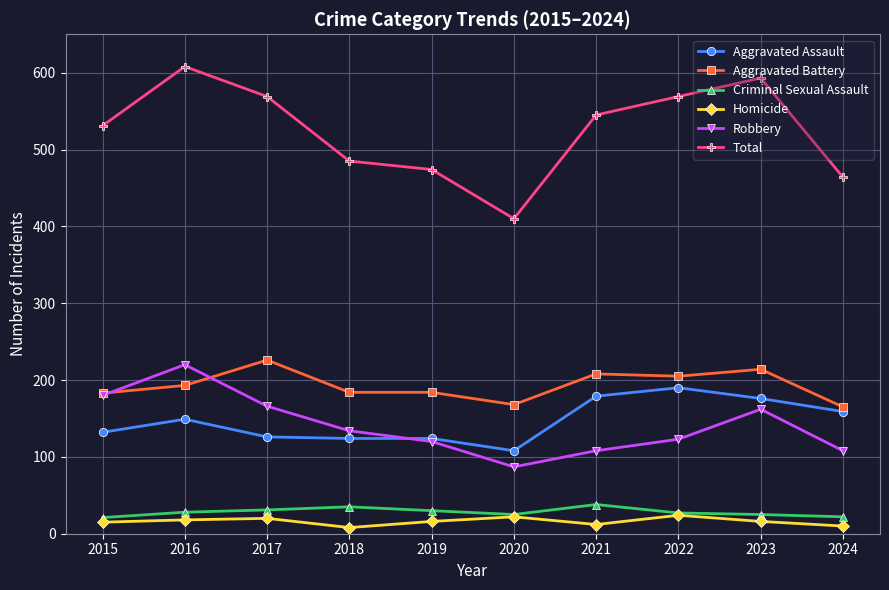

What is the value of the Homicide point at the 9th from the left?

16